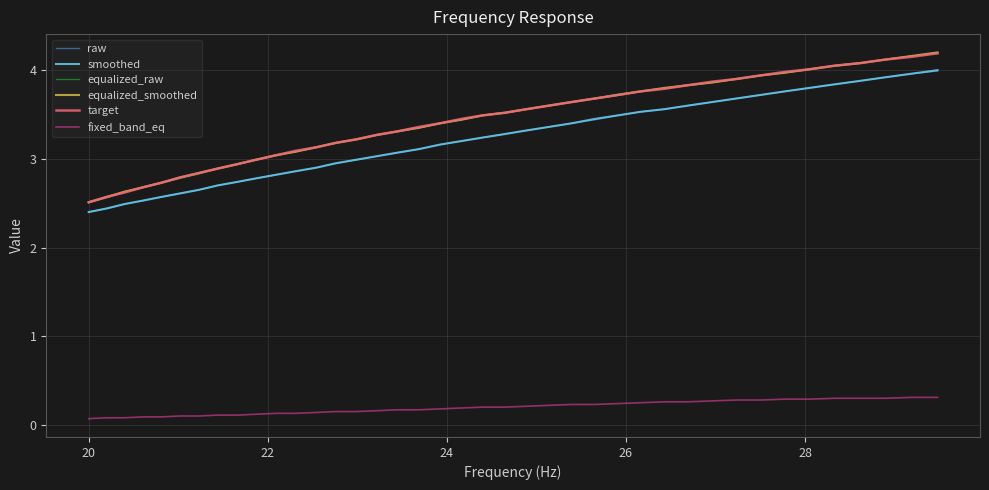

What is the minimum value for target?

2.5